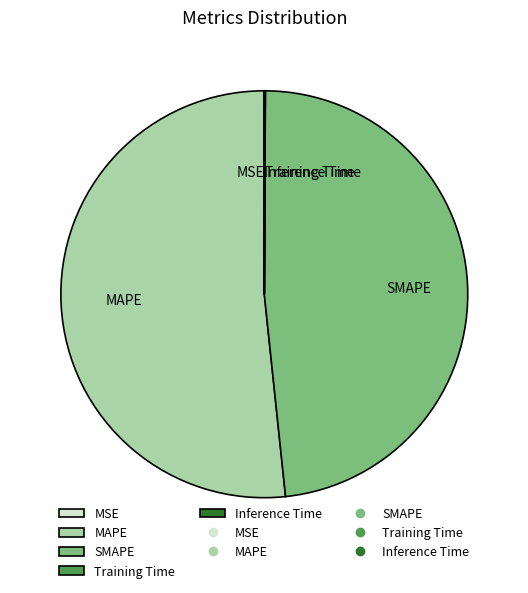

True or false: MAPE accounts for 60% of the total.

False